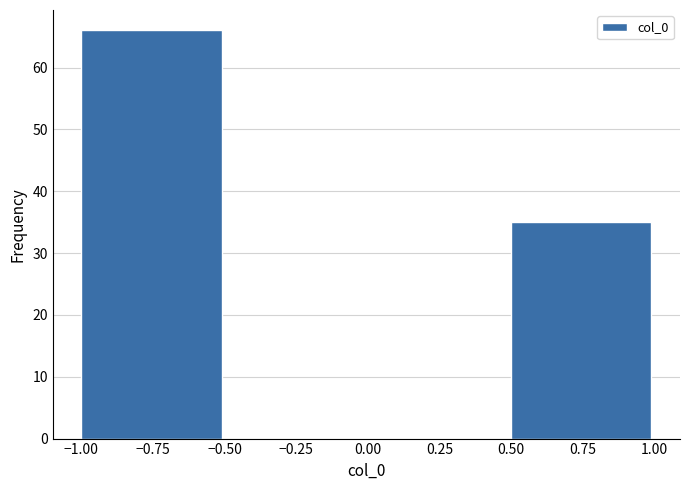

Reading left to right, transcribe this chart: for each bar, give the range it covers on the x-axis and its height. The values are not printed on the chart, so give them approximately, as read against the axis.

-1.00 to -0.50: 66
-0.50 to 0.00: 0
0.00 to 0.50: 0
0.50 to 1.00: 35